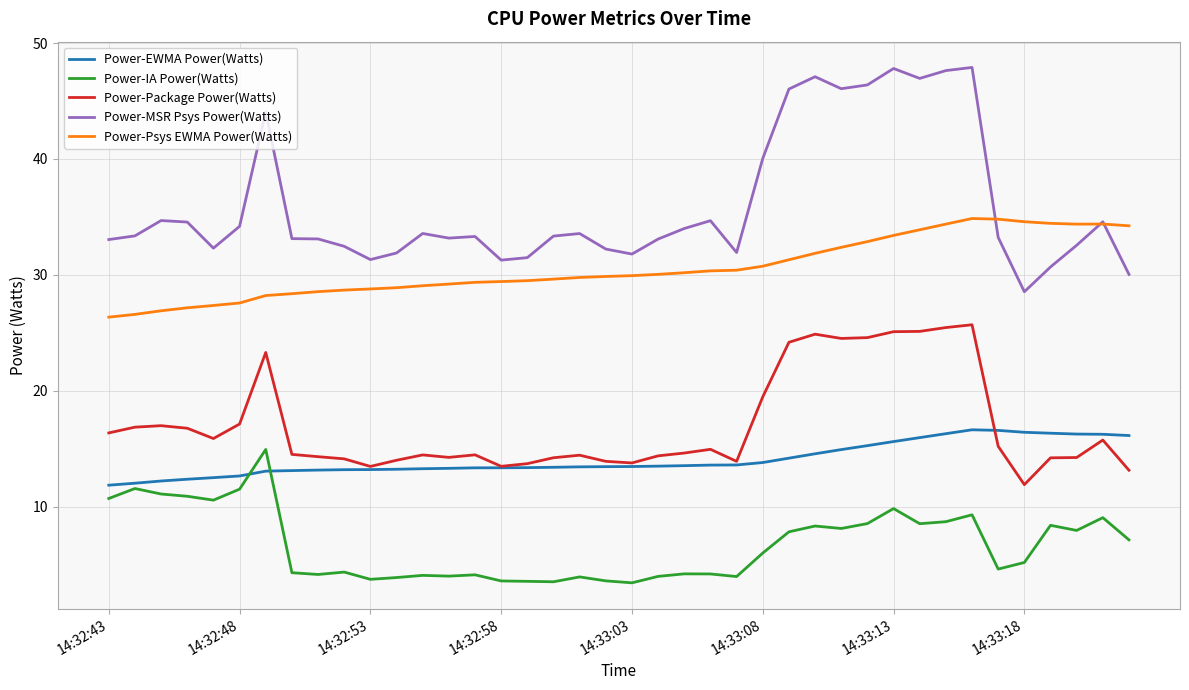

What is the greatest value displayed?

47.9